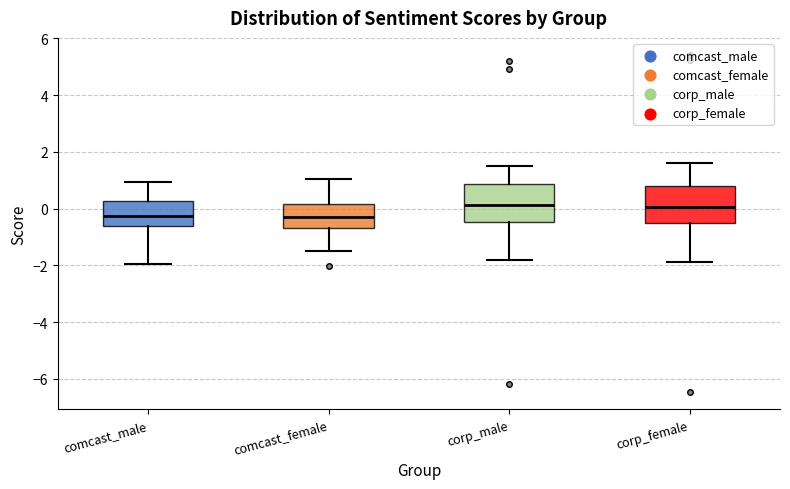

Reading left to right, read every box against the y-axis: the position of its median line, the range the box covers, and the ends of its whiskers. The values are not printed on the chart, so give them approximately, as read against the axis.

comcast_male: median -0.2, box -0.6 to 0.2, whiskers -2.0 to 1.0
comcast_female: median -0.2, box -0.6 to 0.2, whiskers -1.4 to 1.0
corp_male: median 0.2, box -0.4 to 0.8, whiskers -1.8 to 1.4
corp_female: median 0.0, box -0.4 to 0.8, whiskers -1.8 to 1.6